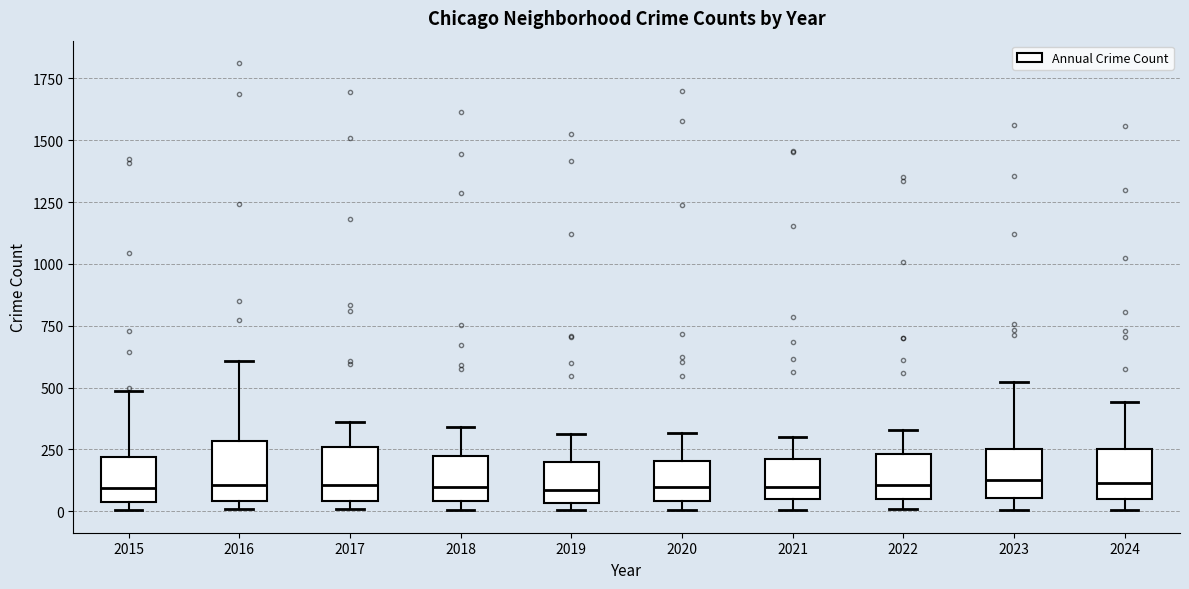

Where does the median line of the box at x = 2016 sit on the y-axis? The values are not printed on the chart, so give them approximately, as read against the axis.

100